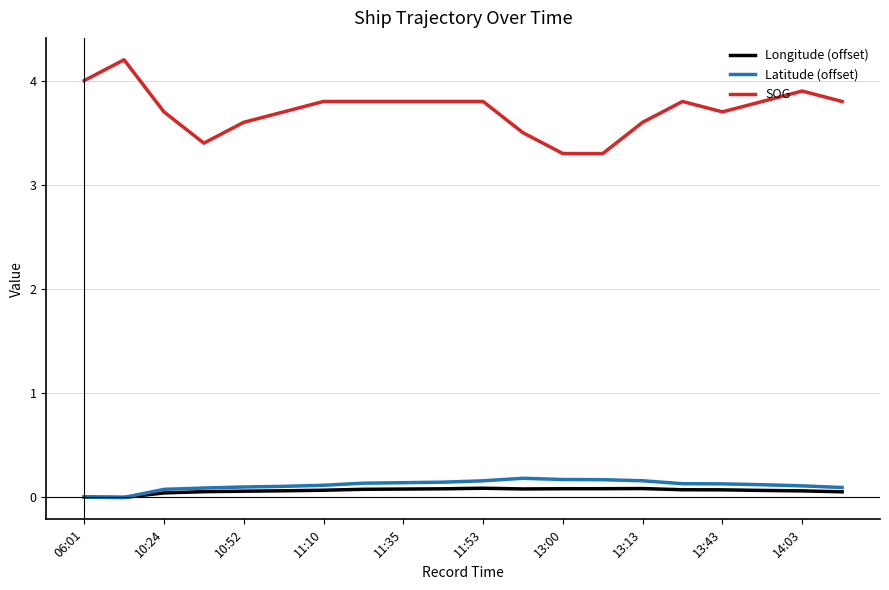

True or false: Latitude (offset) and SOG intersect in this chart.

False